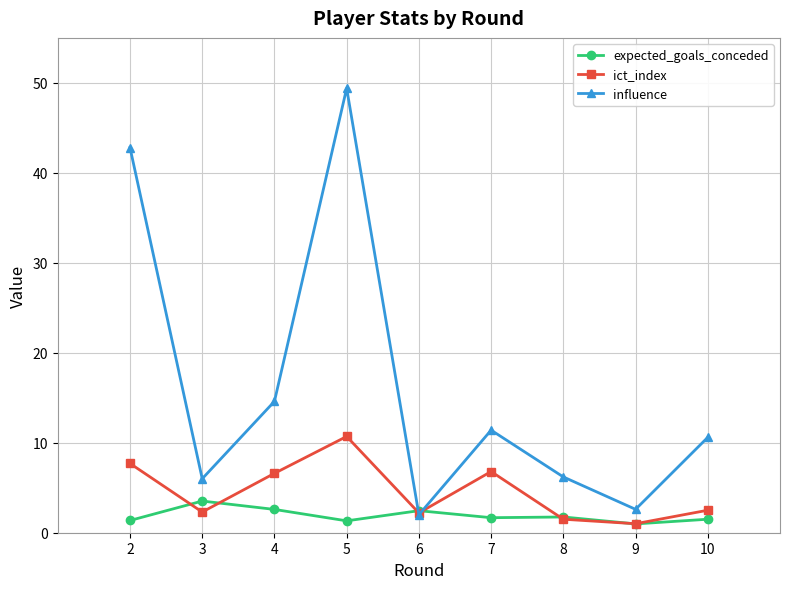

At which label is influence closest to 25?

4